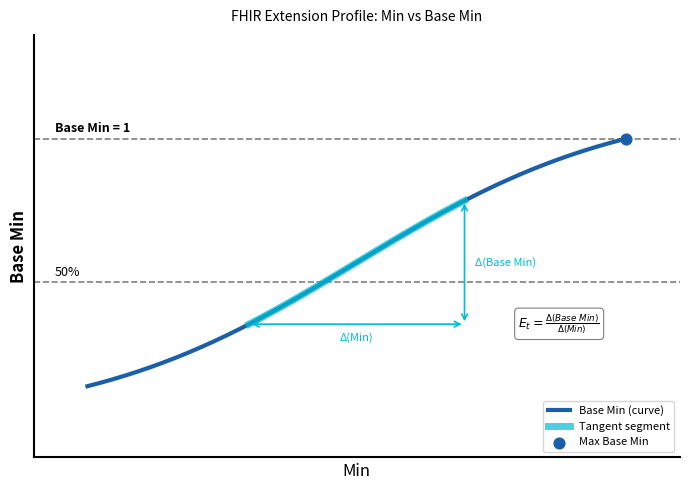

At how many categories does at least one series exceed 0?

6